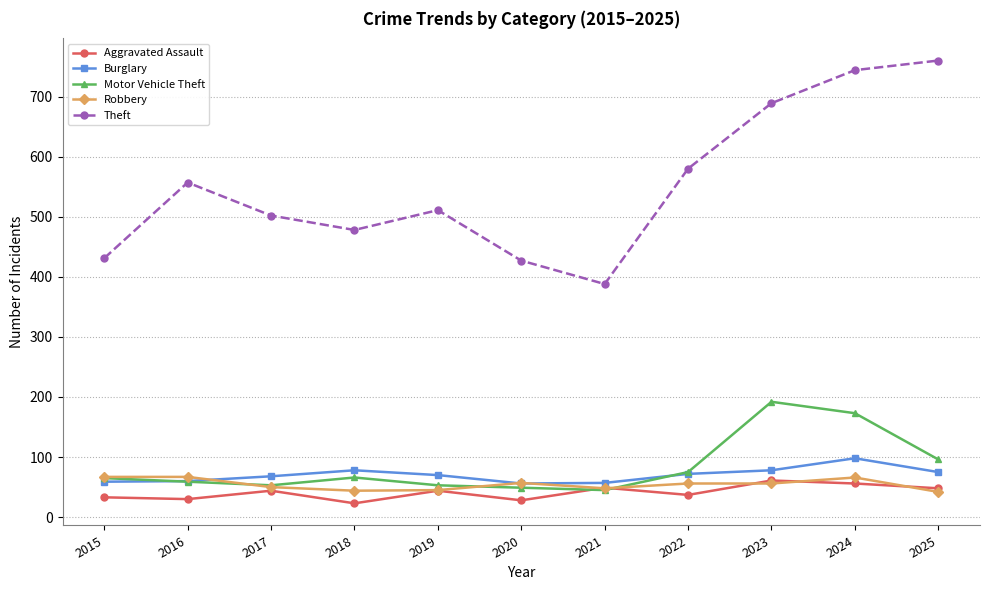

True or false: Theft and Burglary intersect in this chart.

False